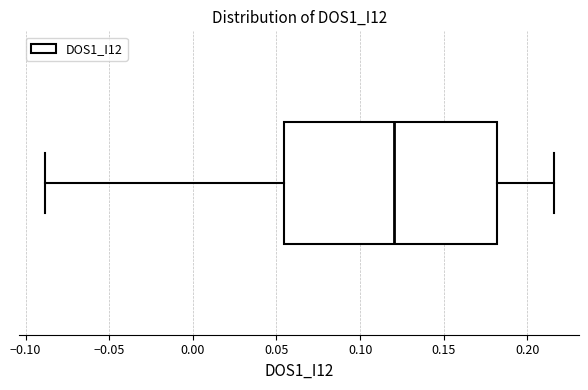

Where does the right whisker of the box end on the x-axis? The values are not printed on the chart, so give them approximately, as read against the axis.

0.215